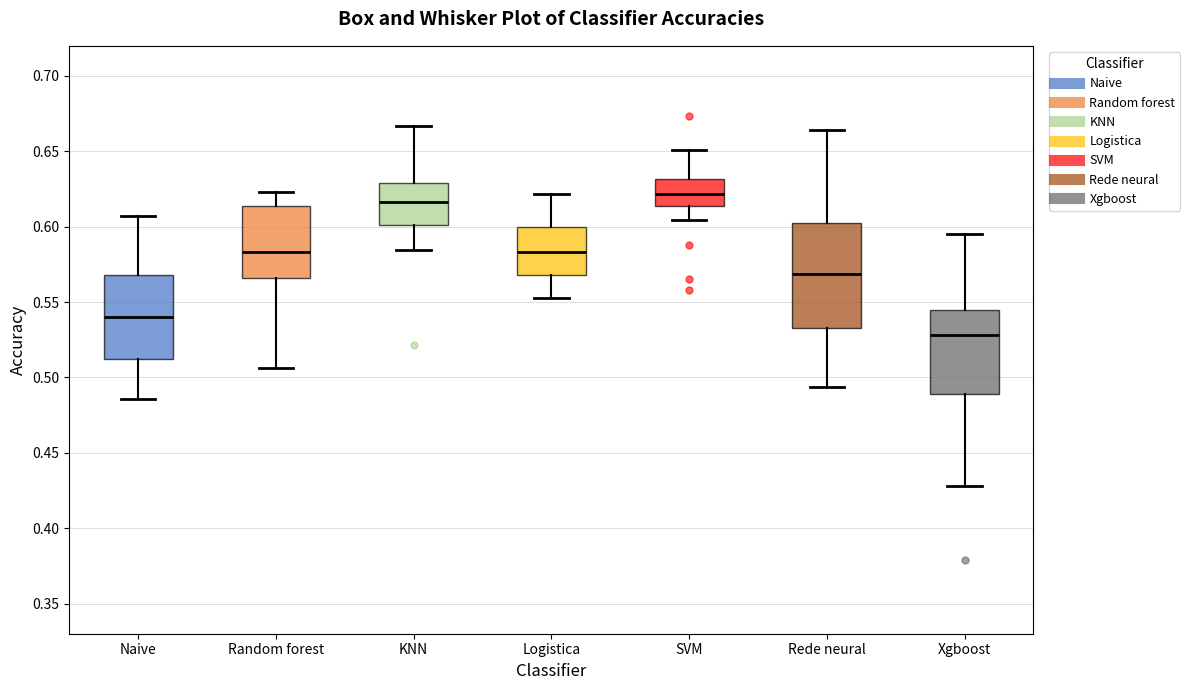

Where does the median line of the box for Rede neural sit on the y-axis? The values are not printed on the chart, so give them approximately, as read against the axis.

0.570